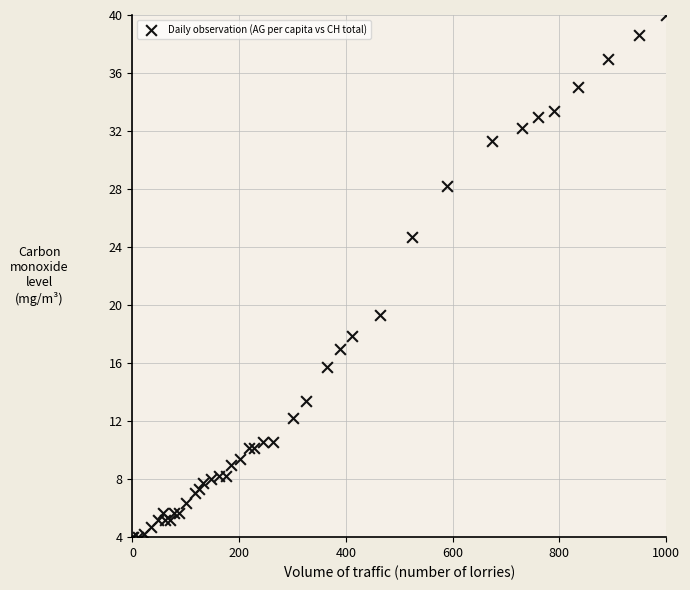

What Y value in the scatter plot is closest to 21?

19.3